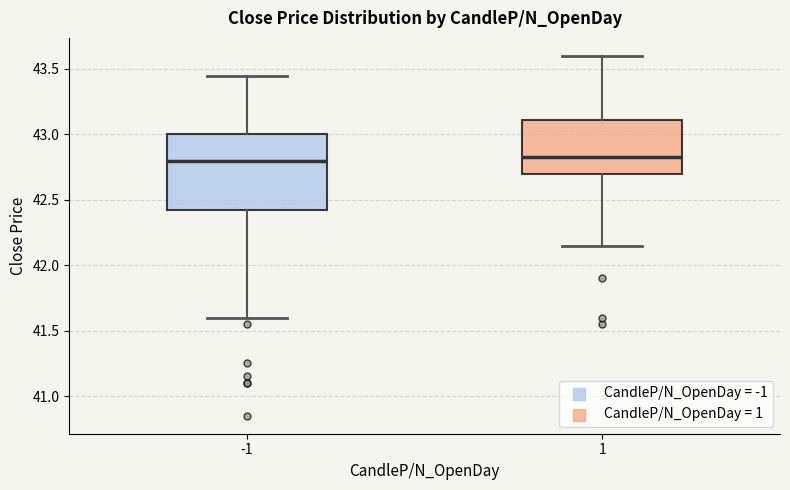

Reading left to right, read every box against the y-axis: the position of its median line, the range the box covers, and the ends of its whiskers. The values are not printed on the chart, so give them approximately, as read against the axis.

-1: median 42.80, box 42.45 to 43.00, whiskers 41.60 to 43.45
1: median 42.85, box 42.70 to 43.10, whiskers 42.15 to 43.60